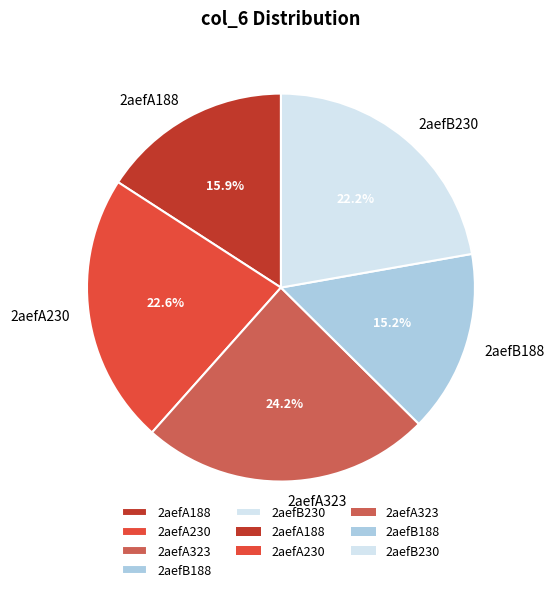

Which has a higher value, 2aefB188 or 2aefB230?

2aefB230